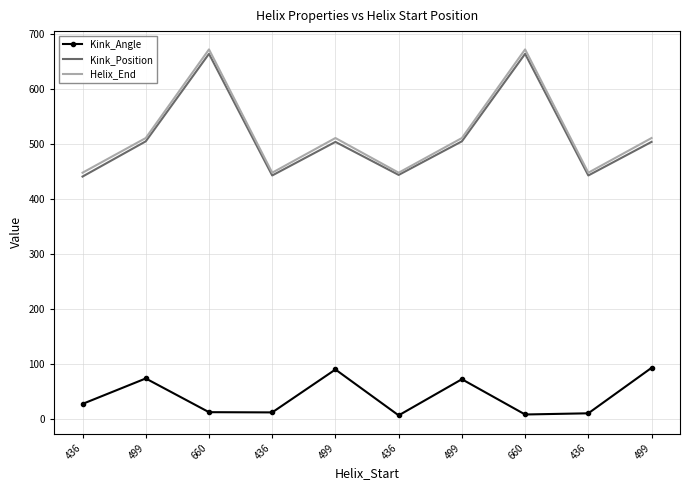

What are all the series names shown in the legend?

Kink_Angle, Kink_Position, Helix_End